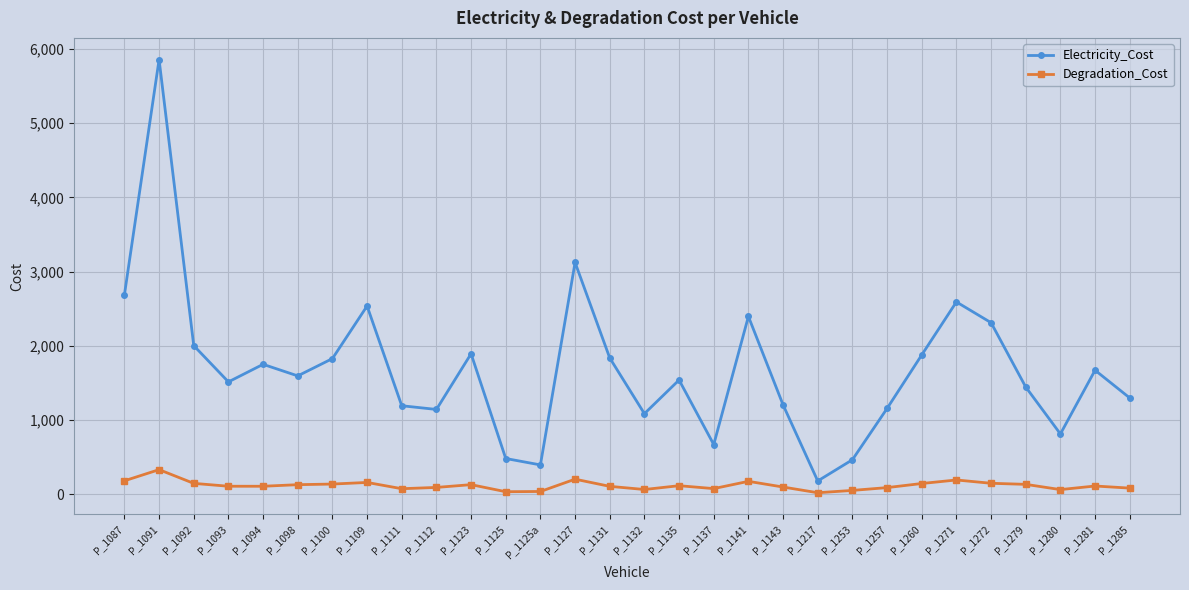

What is the smallest value displayed?

22.2